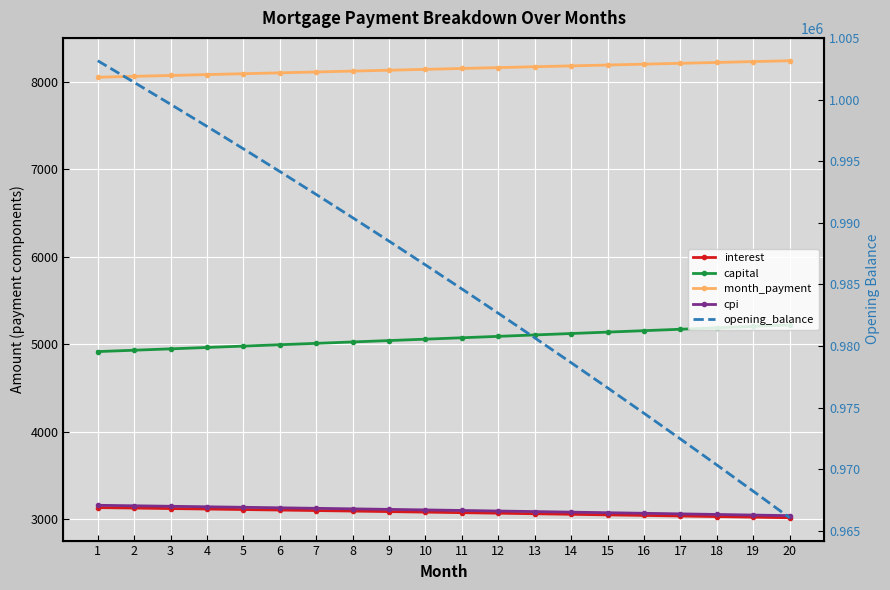

Which series has the widest spread of values?

opening_balance